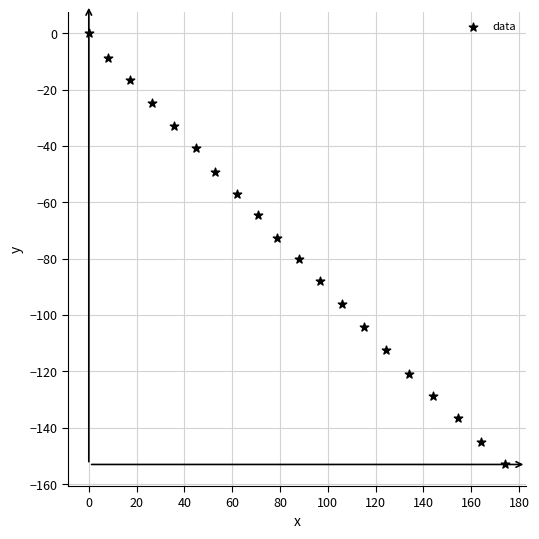

What is the range of Y values (max minus min)?

153.0